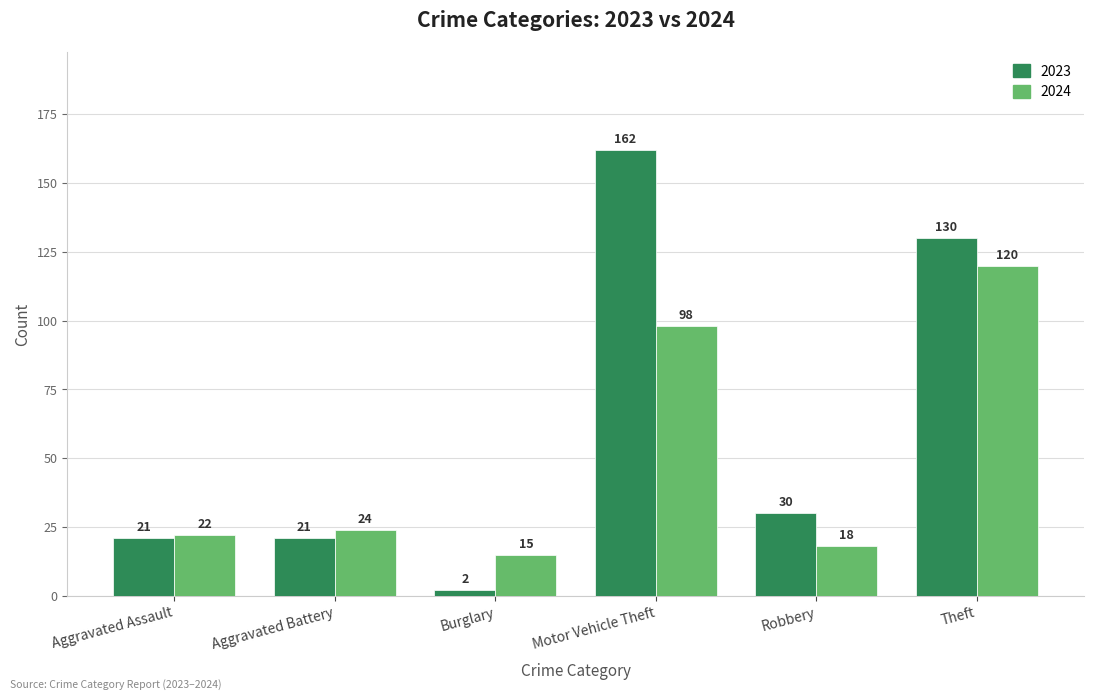

What is the label of the 2nd bar from the right?

Robbery